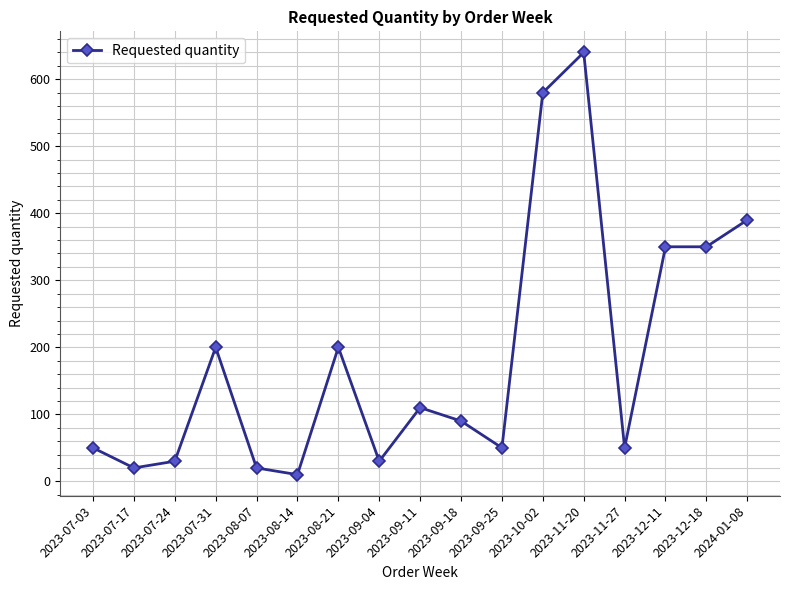

What is the minimum value shown in the chart?

10